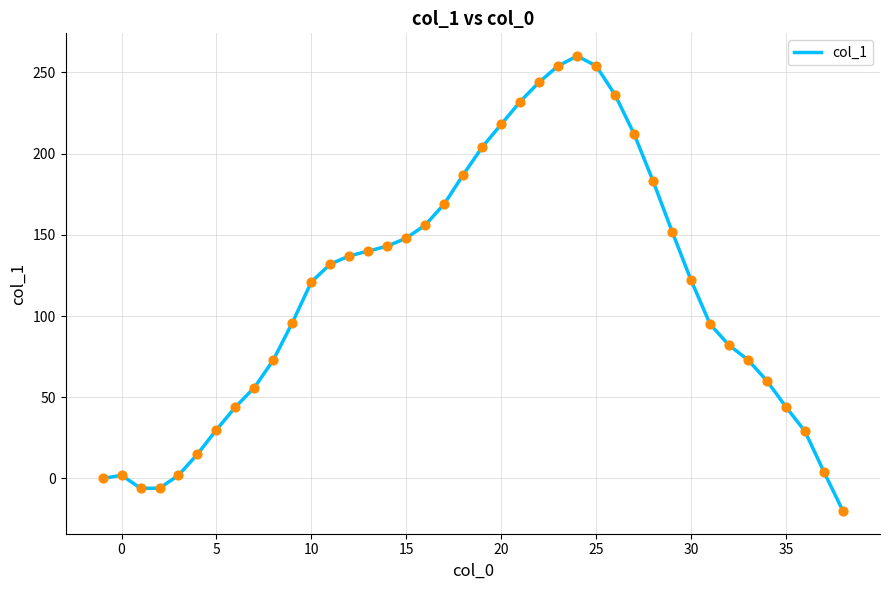

What is the greatest value displayed?

260